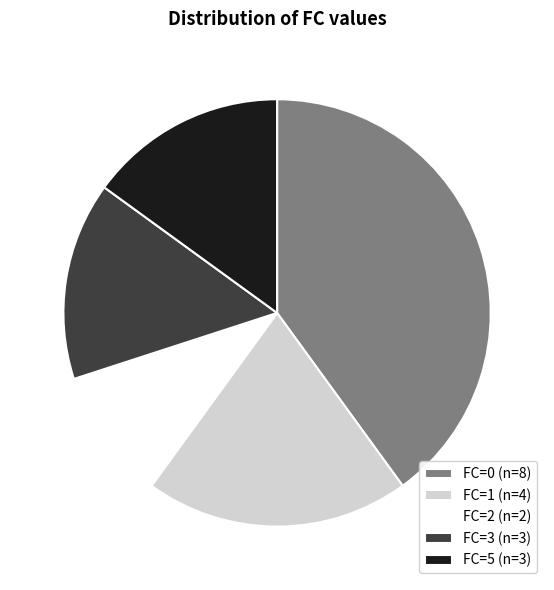

Approximately how many times larger is the value at FC=3 (n=3) compared to FC=5 (n=3)?

1.0